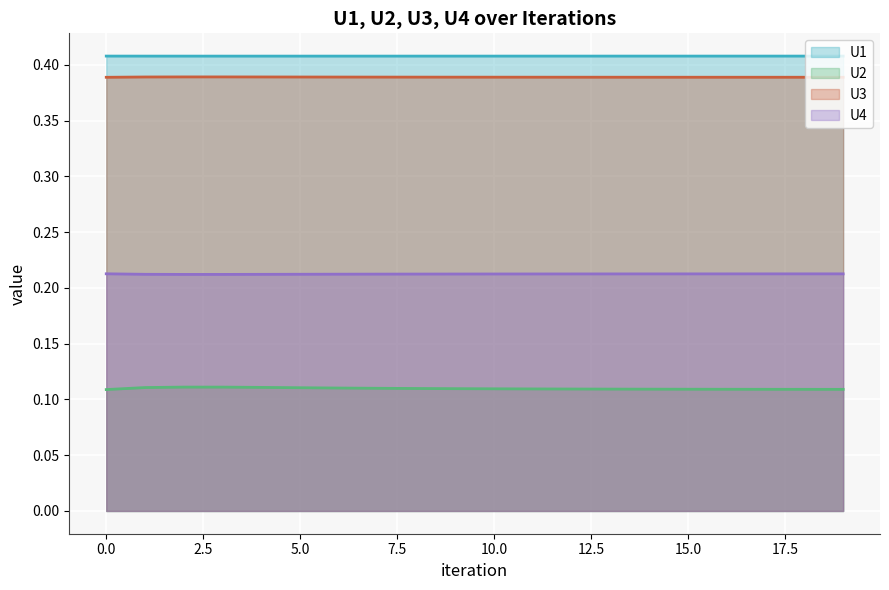

Where is the first local minimum for U1?

3